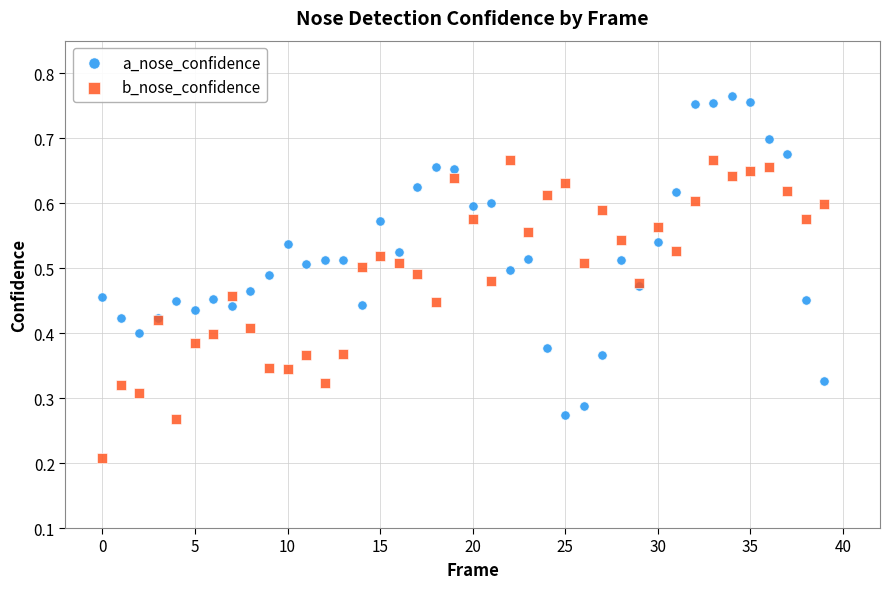

Which series contains the lowest Y value?

b_nose_confidence